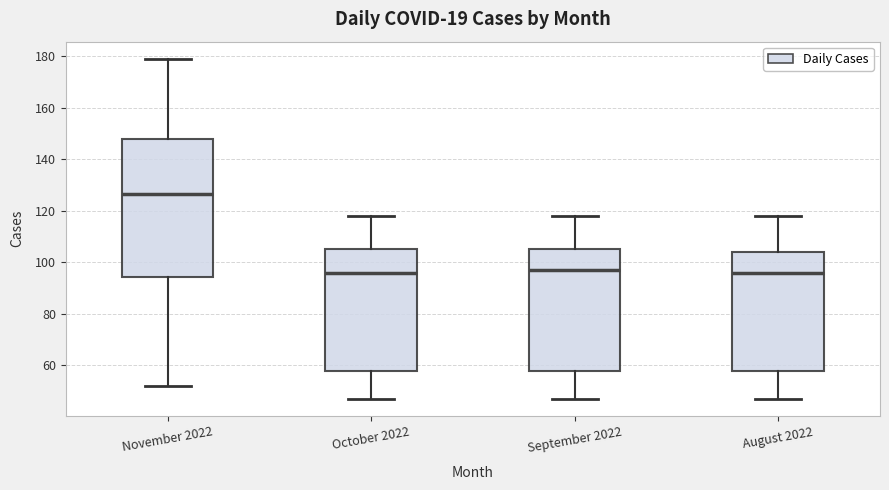

Reading left to right, read every box against the y-axis: the position of its median line, the range the box covers, and the ends of its whiskers. The values are not printed on the chart, so give them approximately, as read against the axis.

November 2022: median 126, box 94 to 148, whiskers 52 to 180
October 2022: median 96, box 58 to 106, whiskers 48 to 118
September 2022: median 98, box 58 to 106, whiskers 48 to 118
August 2022: median 96, box 58 to 104, whiskers 48 to 118